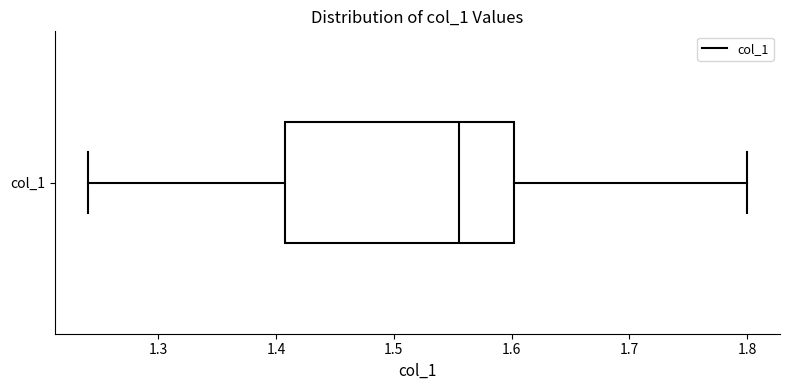

Read this box plot against the x-axis: the position of the median line, the range covered by the box, and the ends of both whiskers. The values are not printed on the chart, so give them approximately, as read against the axis.

median 1.56, box 1.41 to 1.60, whiskers 1.24 to 1.80